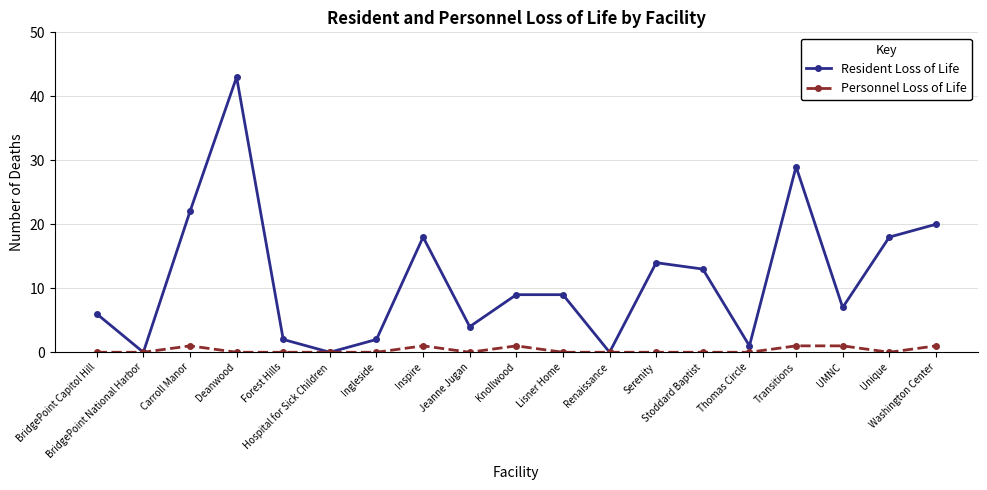

Between Deanwood and Serenity, which series saw the biggest shift?

Resident Loss of Life